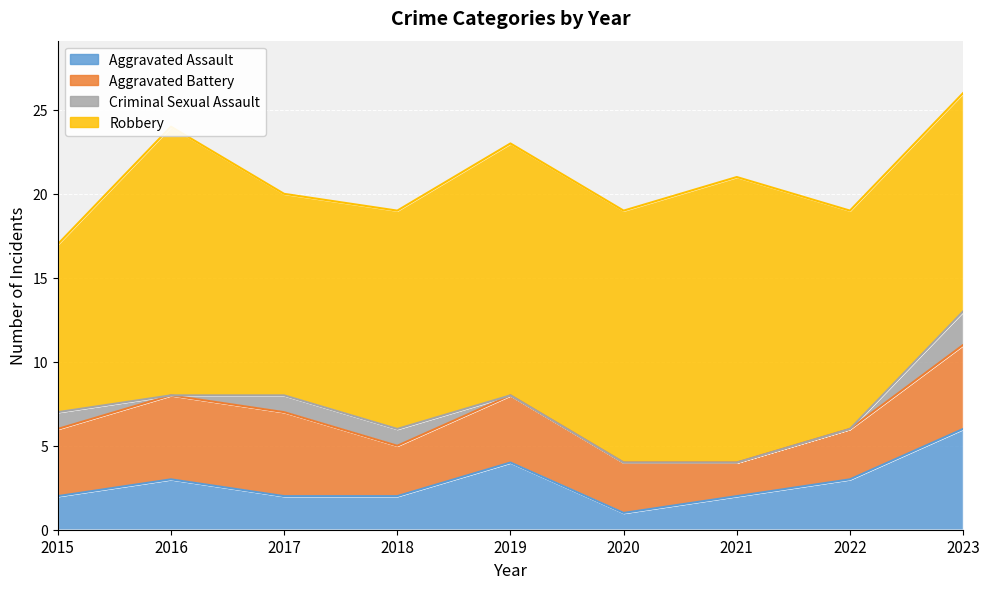

Which label corresponds to the smallest value in the chart?

2016